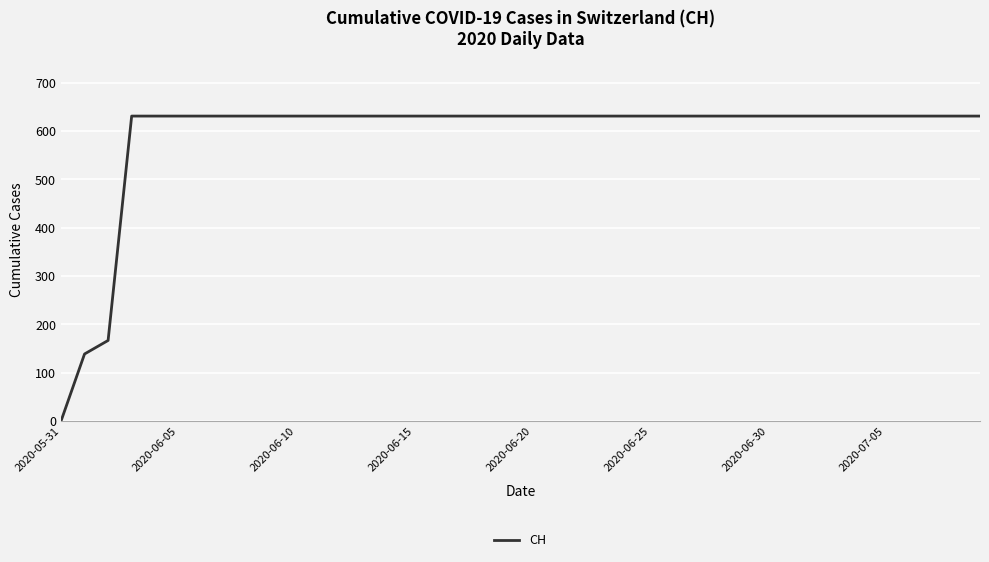

What is the difference between the maximum and minimum values?

631